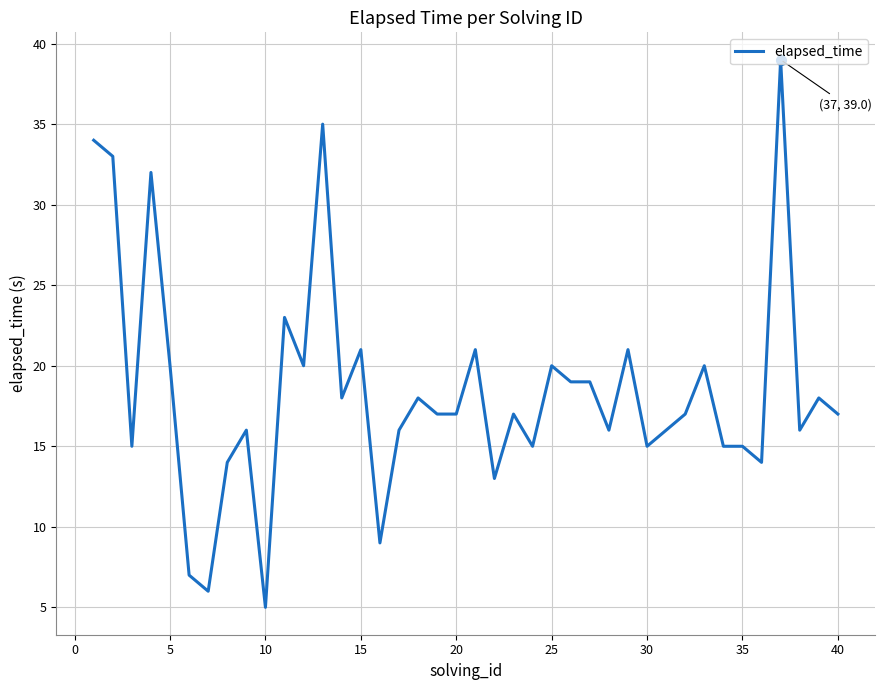

What is the maximum value shown in the chart?

39